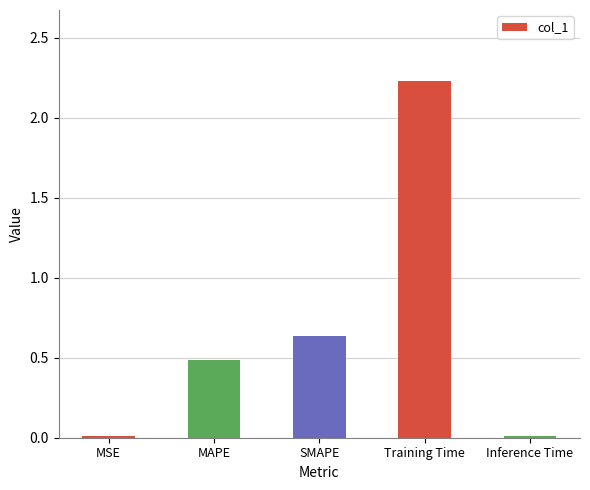

What is the change in value from MSE to SMAPE?

+0.6